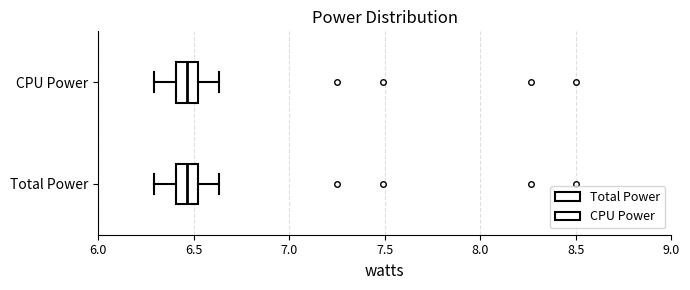

Where does the left whisker of the box for CPU Power end on the x-axis? The values are not printed on the chart, so give them approximately, as read against the axis.

6.30